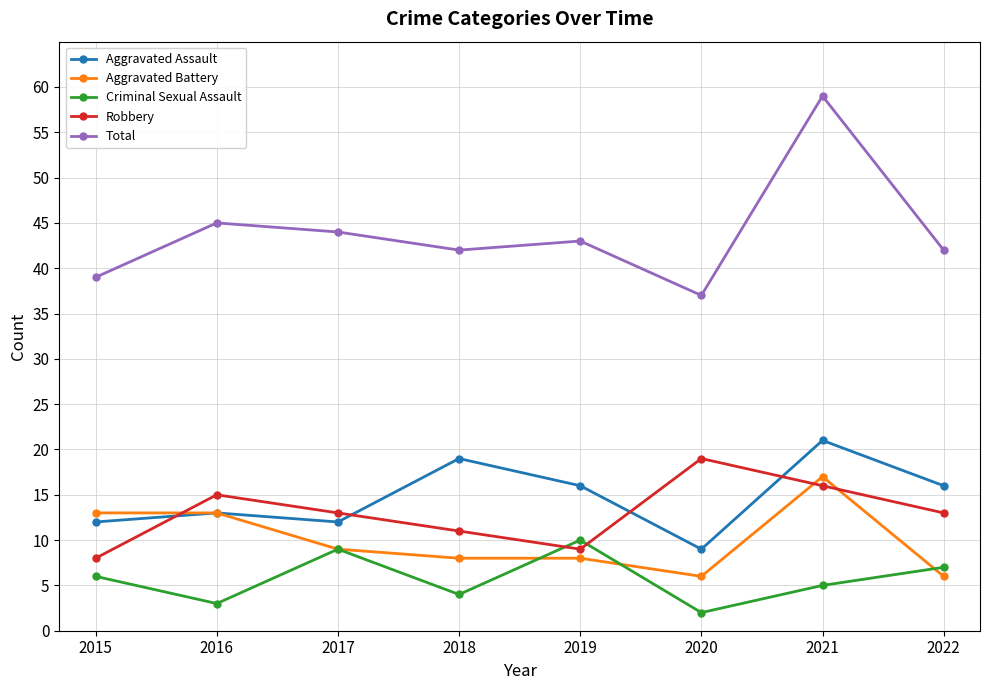

What is the average value of the Aggravated Assault series?

15